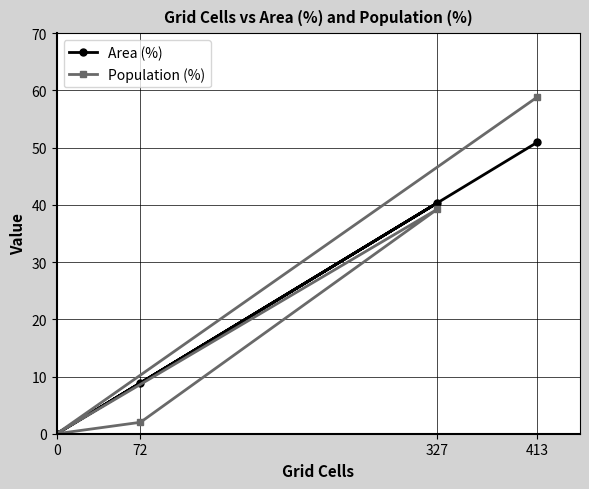

Rank the series by their average value, from lowest to highest.

Population (%), Area (%)